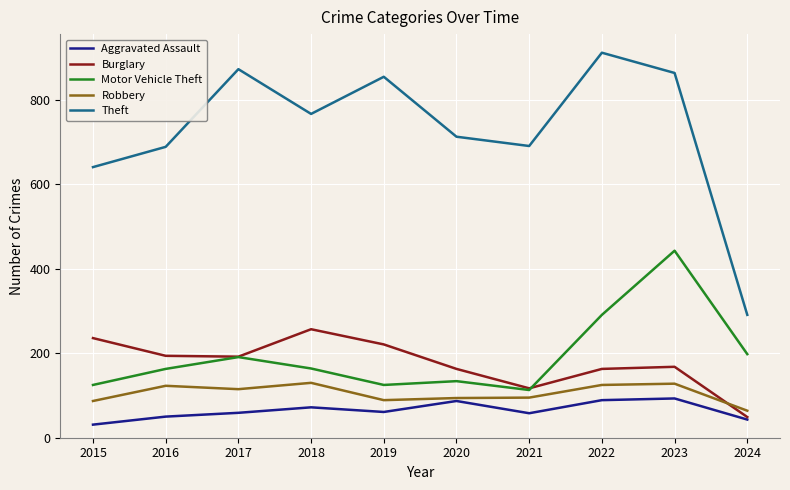

Read the Burglary value at 2022.

163